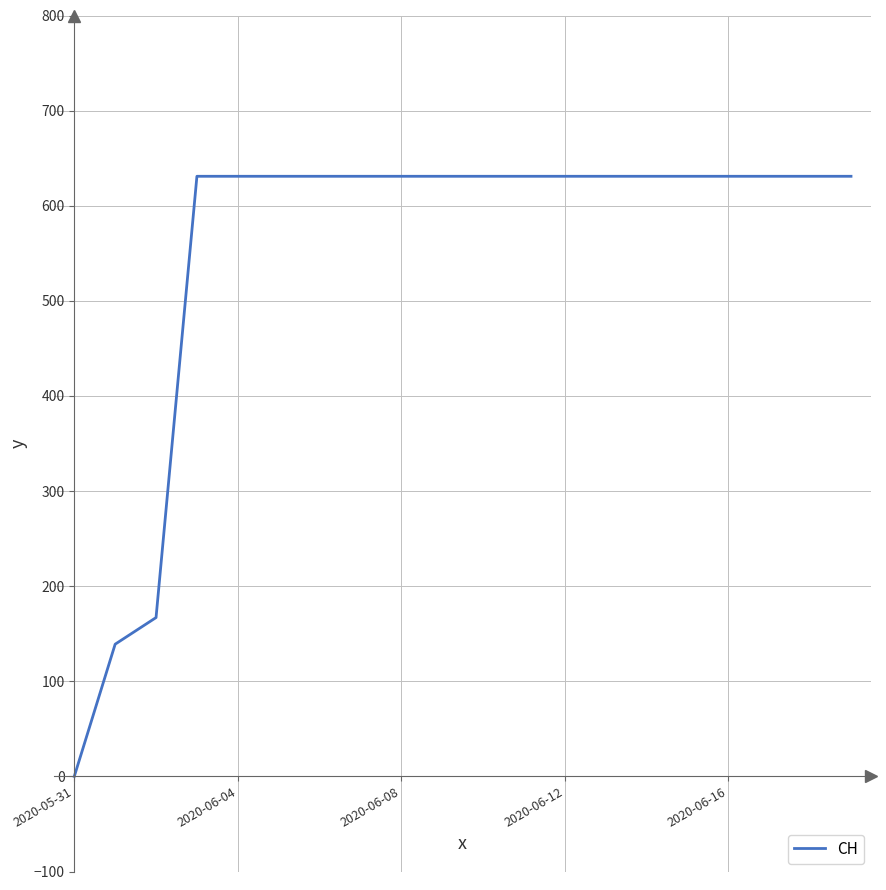

What is the difference between the maximum and minimum values?

631